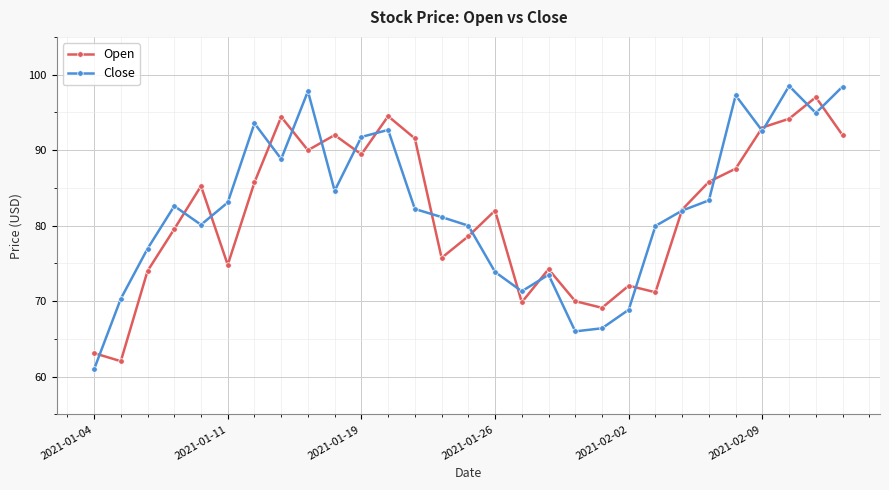

In Close, how many points are higher than both neighbors (excluding endpoints)?

7